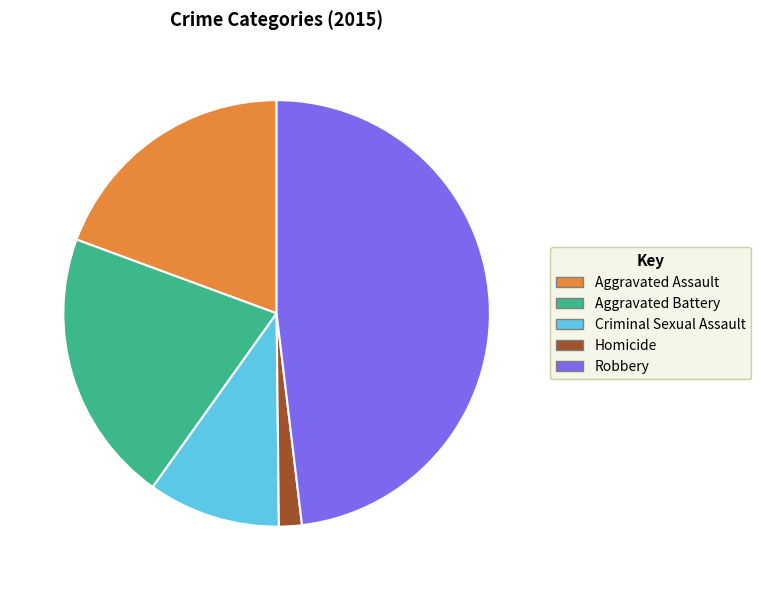

Which has a higher value, Robbery or Aggravated Assault?

Robbery